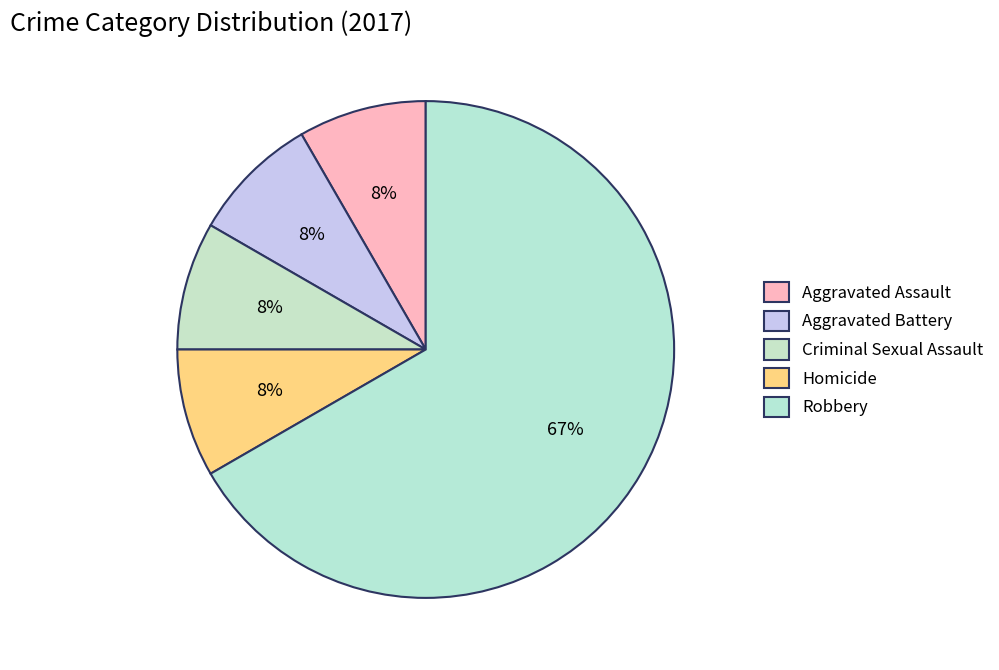

Which has a higher value, Criminal Sexual Assault or Aggravated Assault?

Criminal Sexual Assault